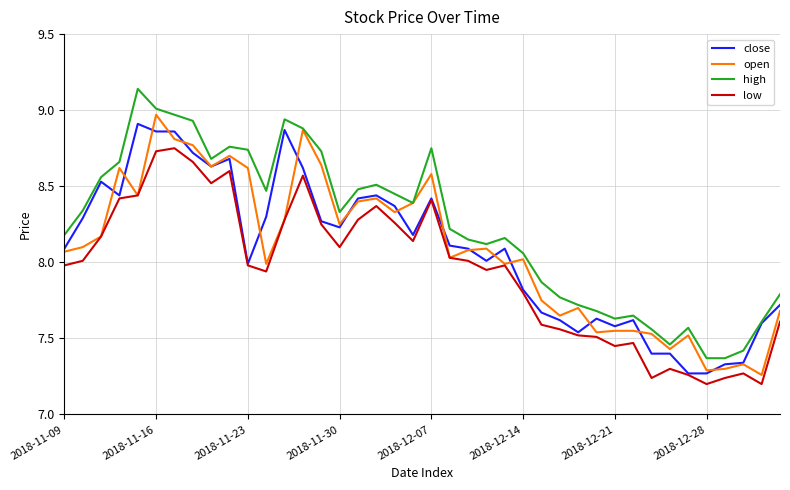

Which series has the largest total across all categories?

high